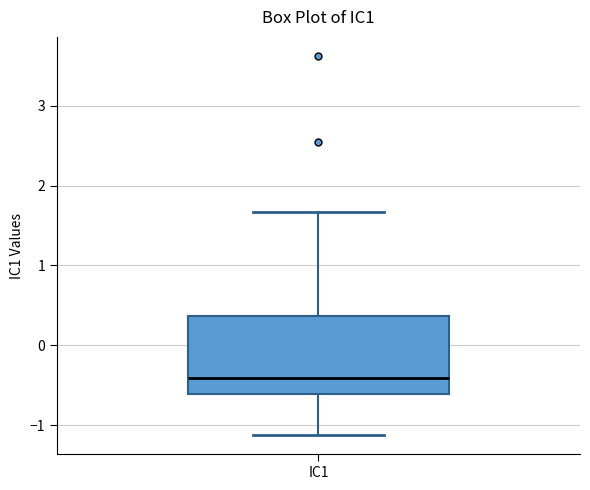

Transcribe this box plot: give where the median line is, the range the box spans, and where the two whiskers end, as read against the y-axis. The values are not printed on the chart, so give them approximately, as read against the axis.

median -0.4, box -0.6 to 0.4, whiskers -1.1 to 1.7